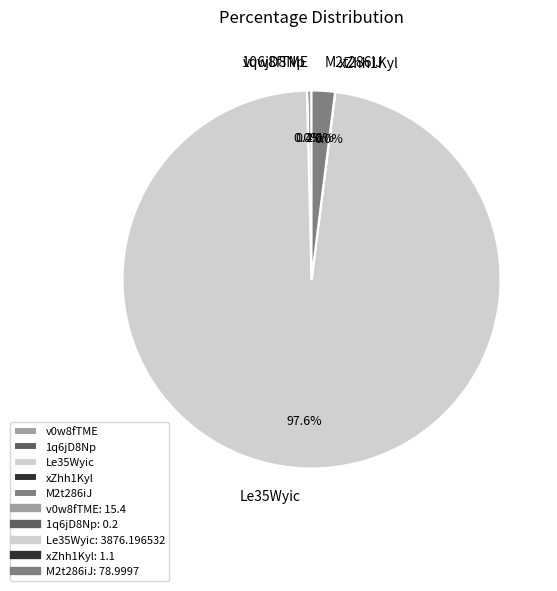

Between M2t286iJ and Le35Wyic, which is larger?

Le35Wyic